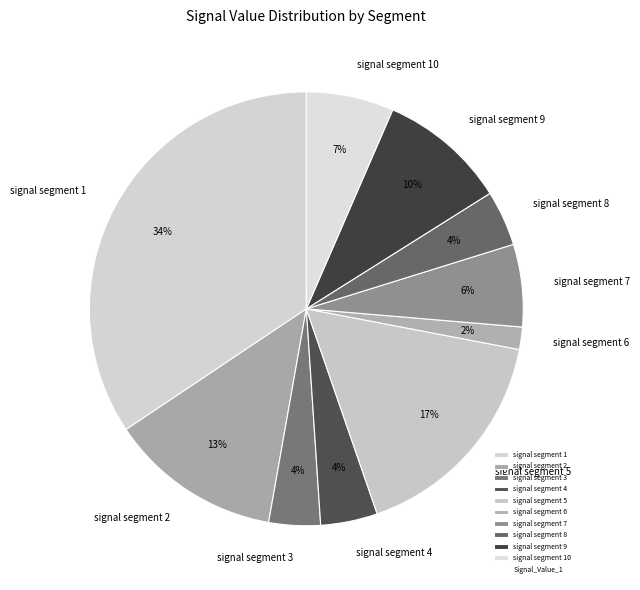

Is there a majority slice in this chart?

No